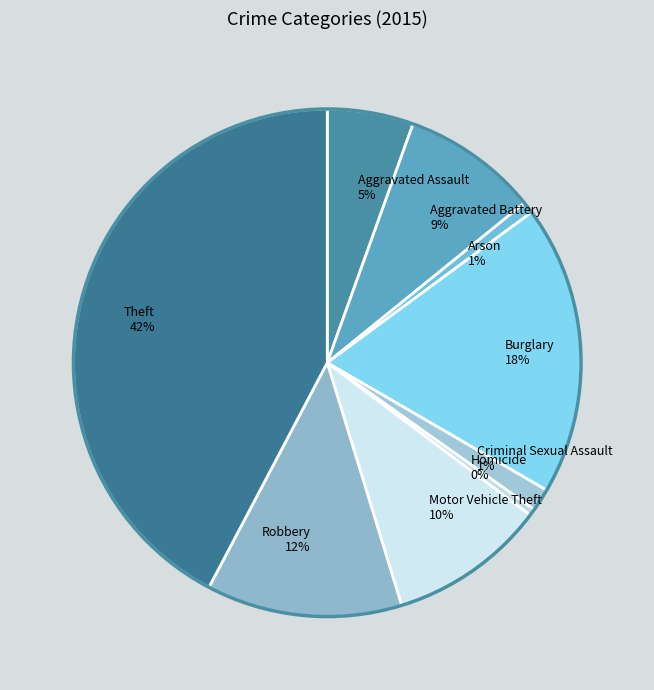

What is the largest slice in the pie chart?

Theft